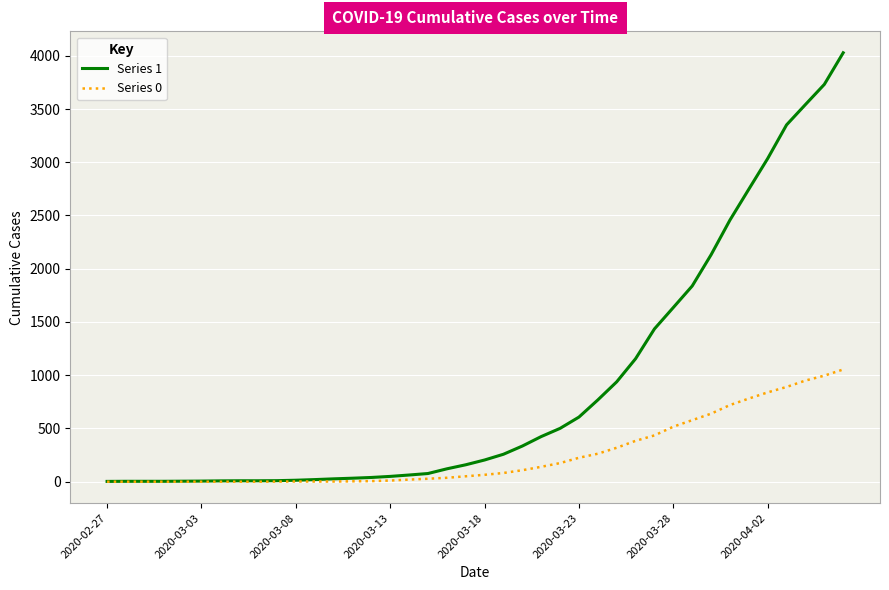

What is the maximum value shown in the chart?

4028